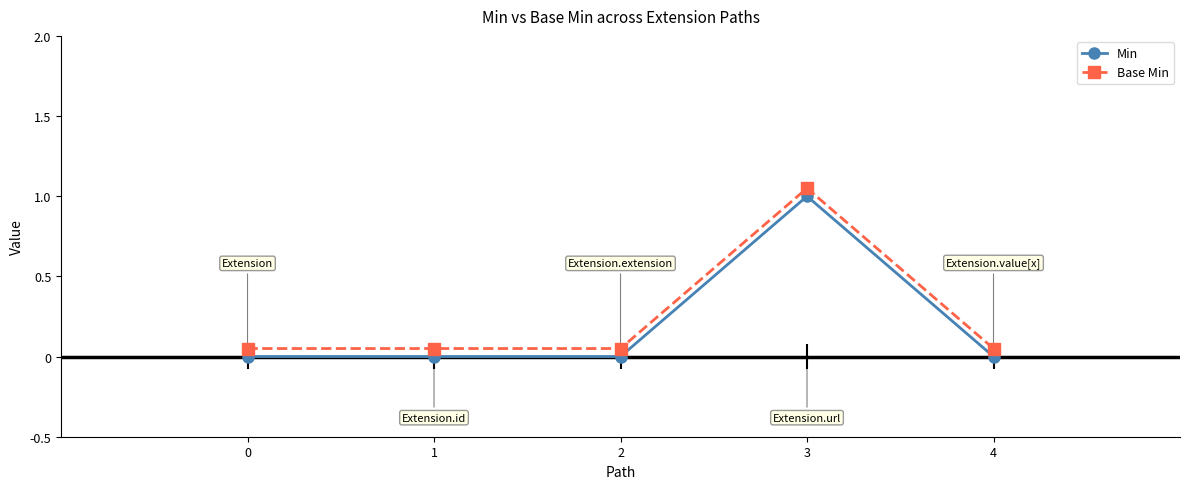

What is the greatest value displayed?

1.1